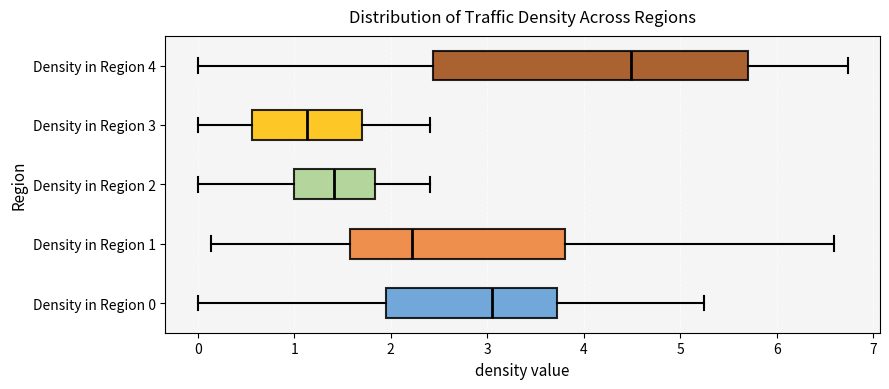

Where is the right edge of the box for Density in Region 1 on the x-axis? The values are not printed on the chart, so give them approximately, as read against the axis.

3.8